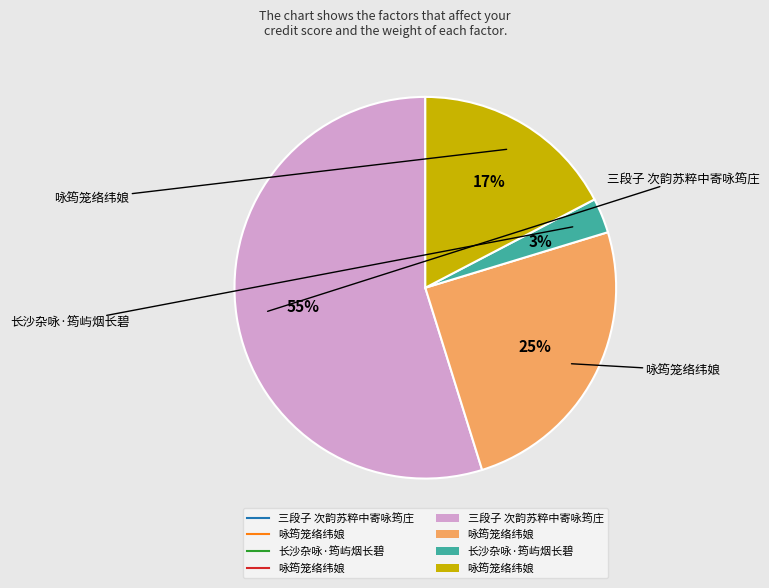

To the nearest percent, what is the average slice percentage?

25%